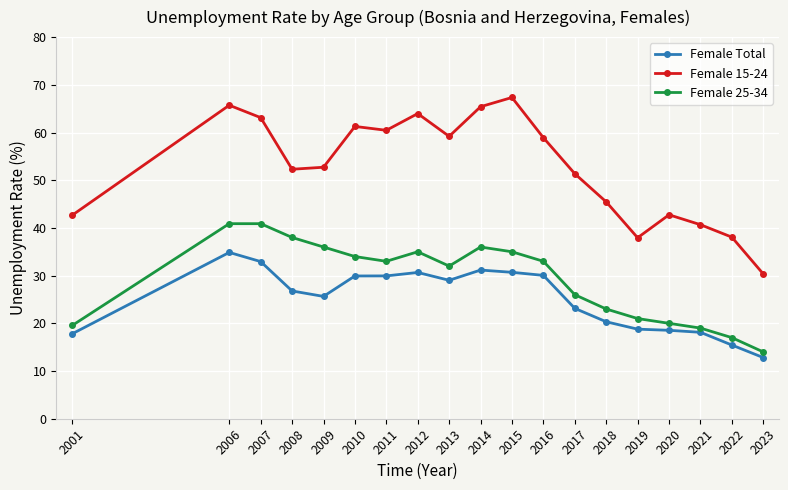

Which series has the widest spread of values?

Female 15-24